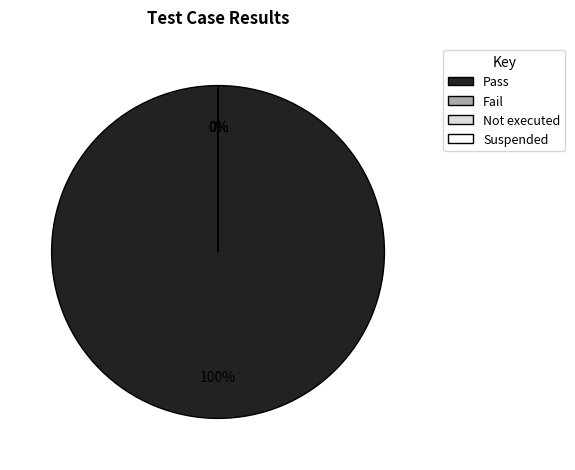

What is the largest slice in the pie chart?

Pass